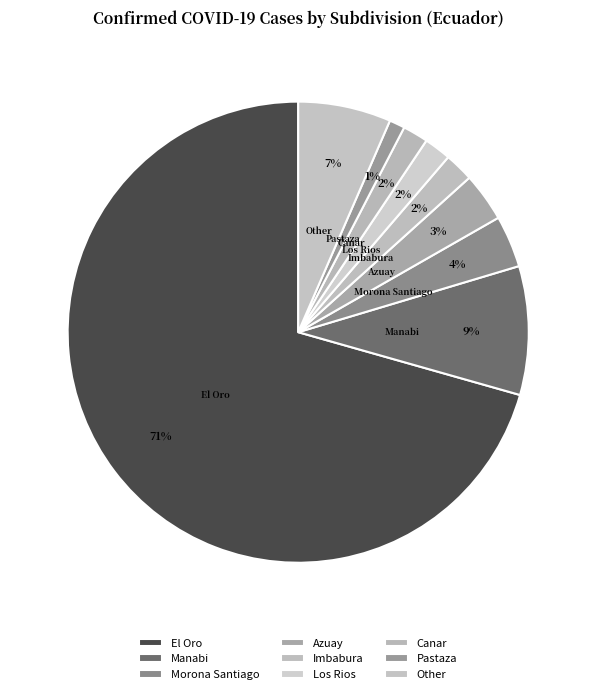

Combined, do El Oro and Los Rios account for over 50%?

Yes